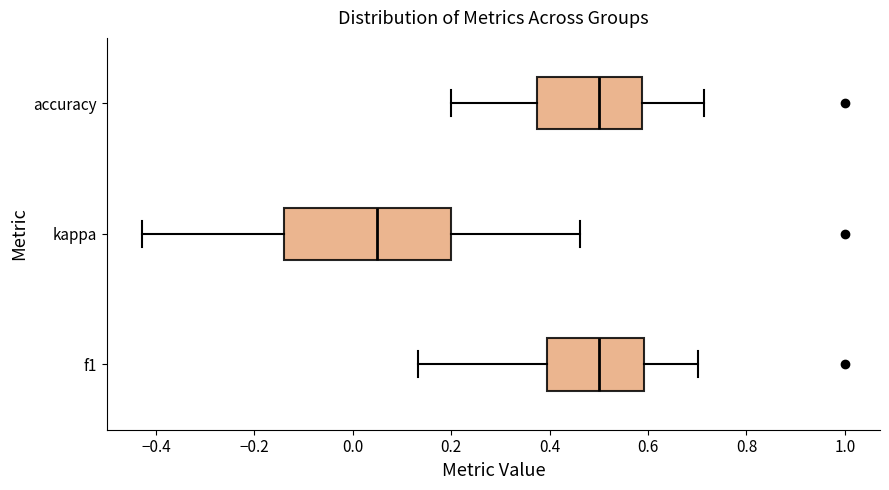

Which box has the furthest to the left median line?

kappa